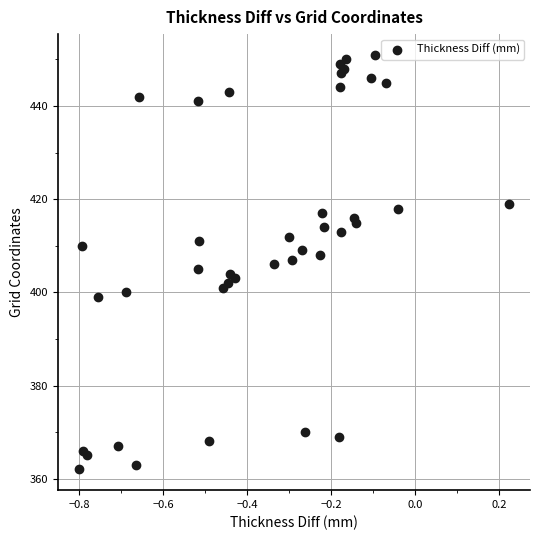

What is the range of Y values (max minus min)?

89